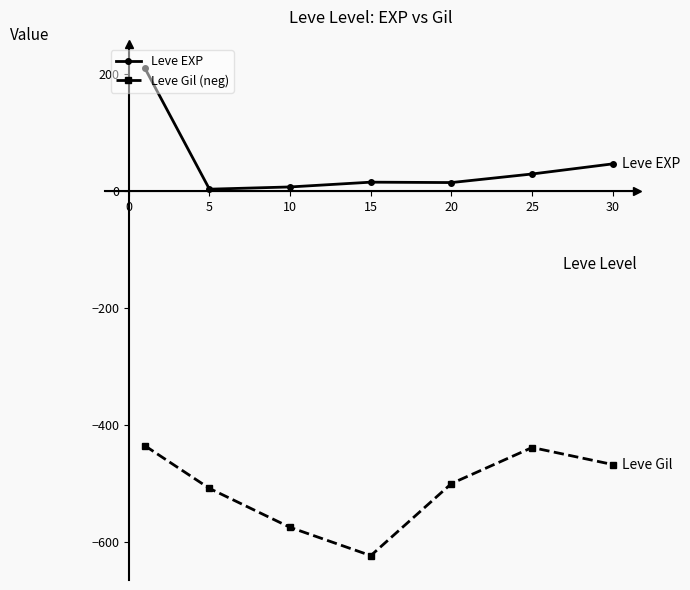

Which series has the largest total across all categories?

Leve EXP